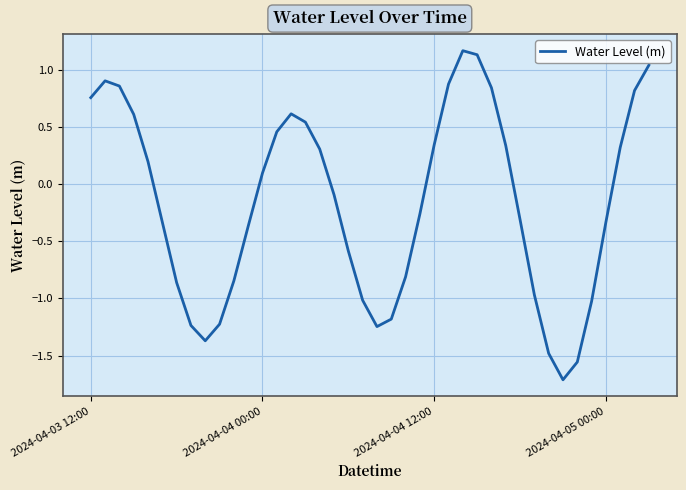

What is the minimum value shown in the chart?

-1.7